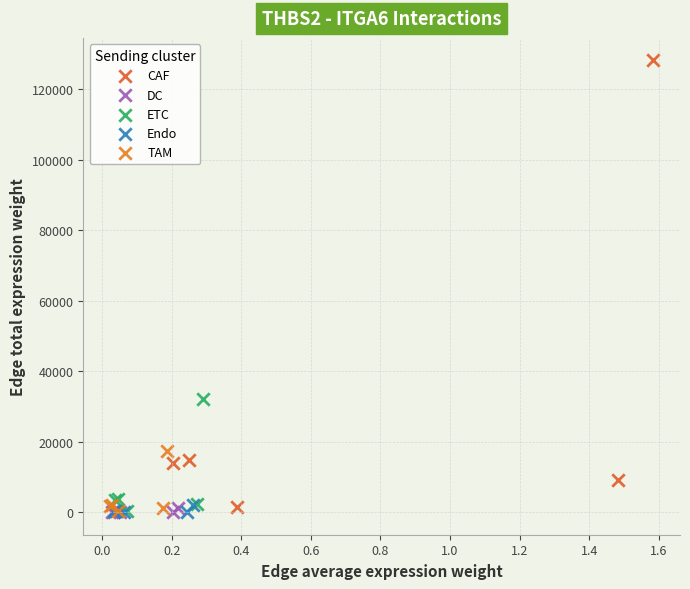

What are all the series names shown in the legend?

CAF, DC, ETC, Endo, TAM